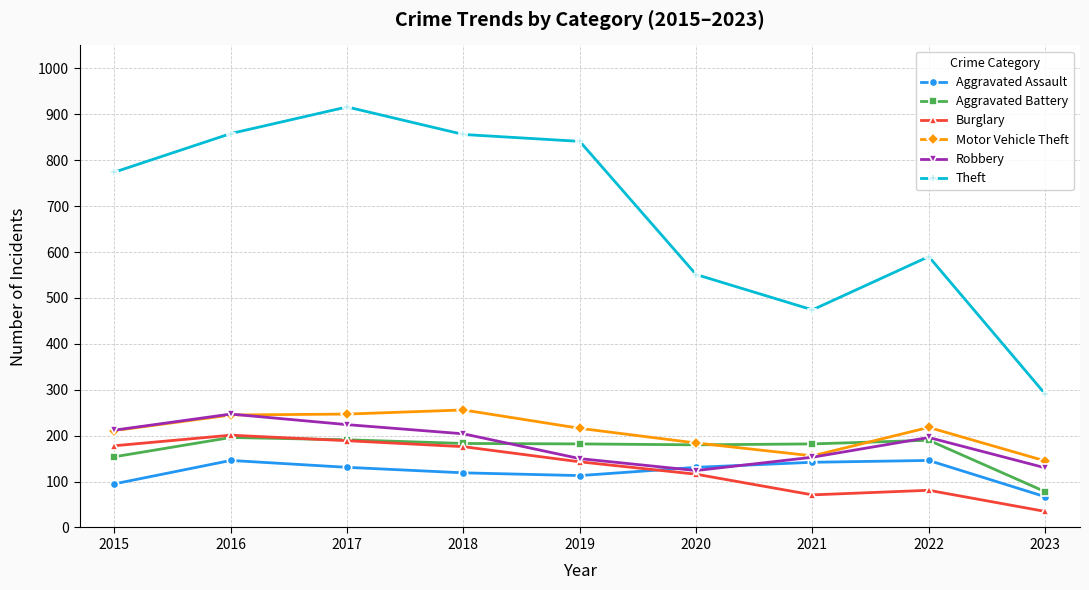

True or false: Motor Vehicle Theft and Theft intersect in this chart.

False